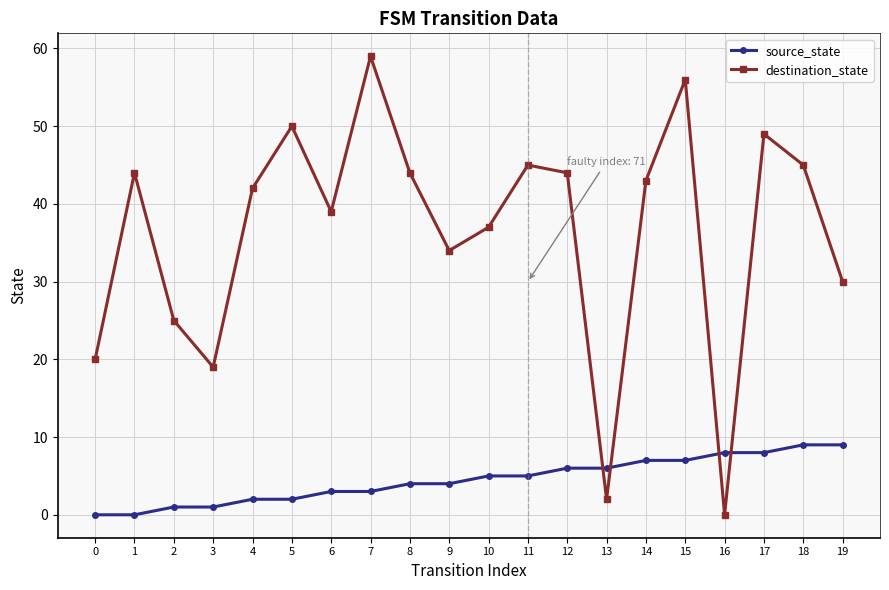

Which series changed the most between 10 and 18?

destination_state